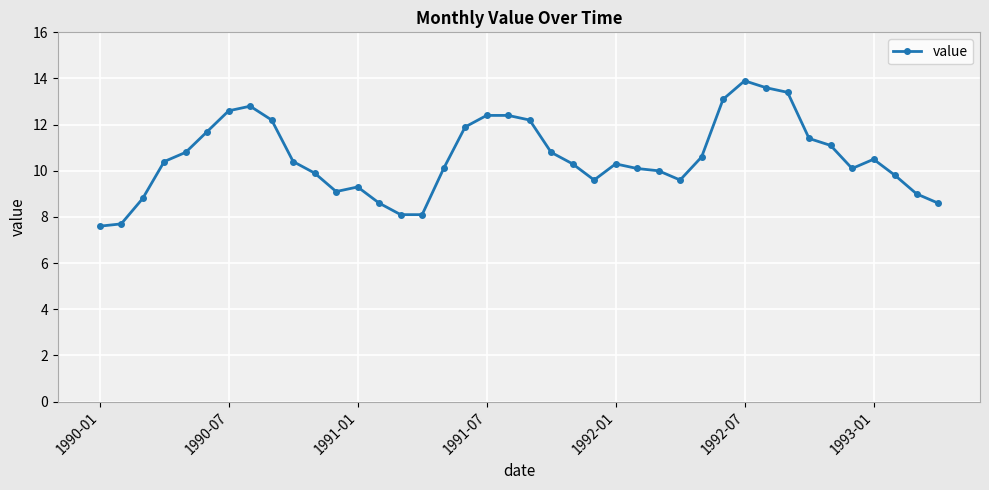

What is the smallest value displayed?

7.6